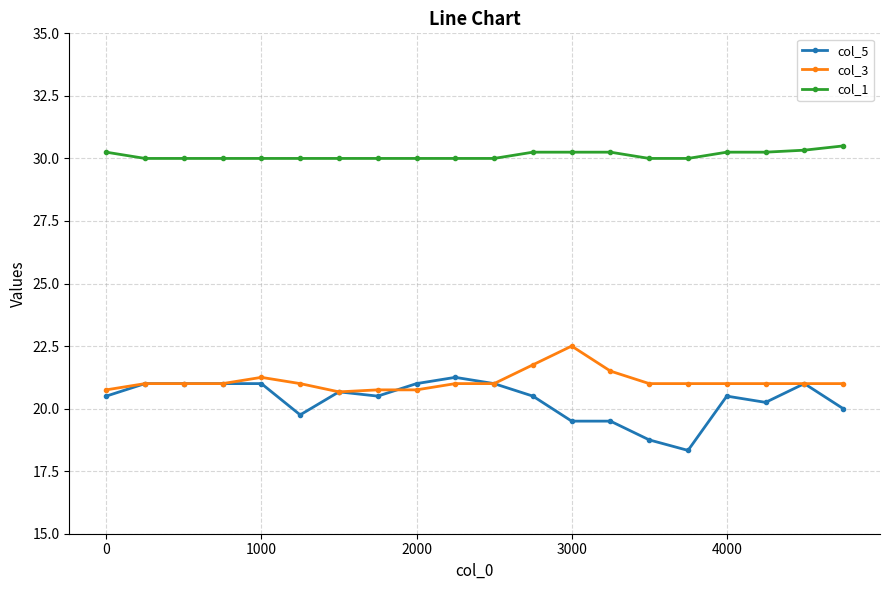

Which series has the largest total across all categories?

col_1